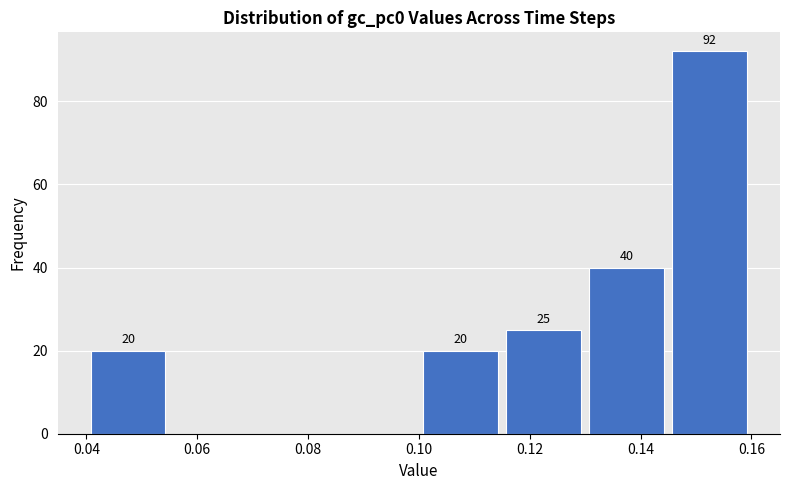

Which range on the x-axis has the tallest bar?

0.145 to 0.160